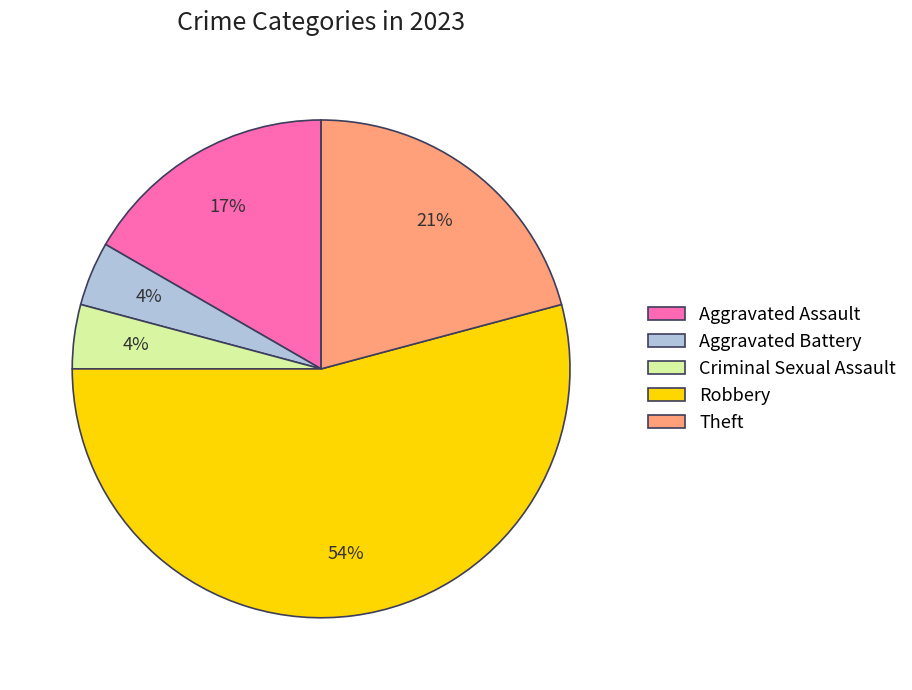

What percentage is the Aggravated Assault slice, to the nearest percent?

17%